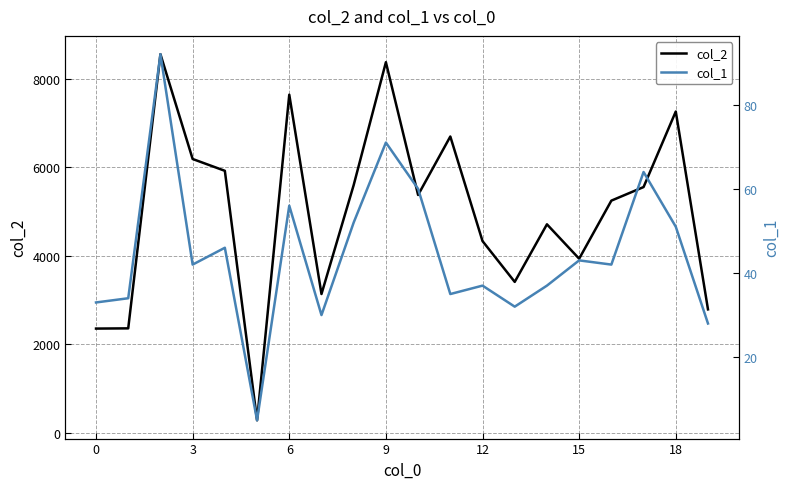

Reading left to right, list all the values displayed in this chart.

col_2: 2352	2357	8552	6184	5917	280	7637	3133	5595	8371	5371	6692	4329	3407	4708	3931	5243	5550	7257	2786
col_1: 33	34	92	42	46	5	56	30	52	71	60	35	37	32	37	43	42	64	51	28